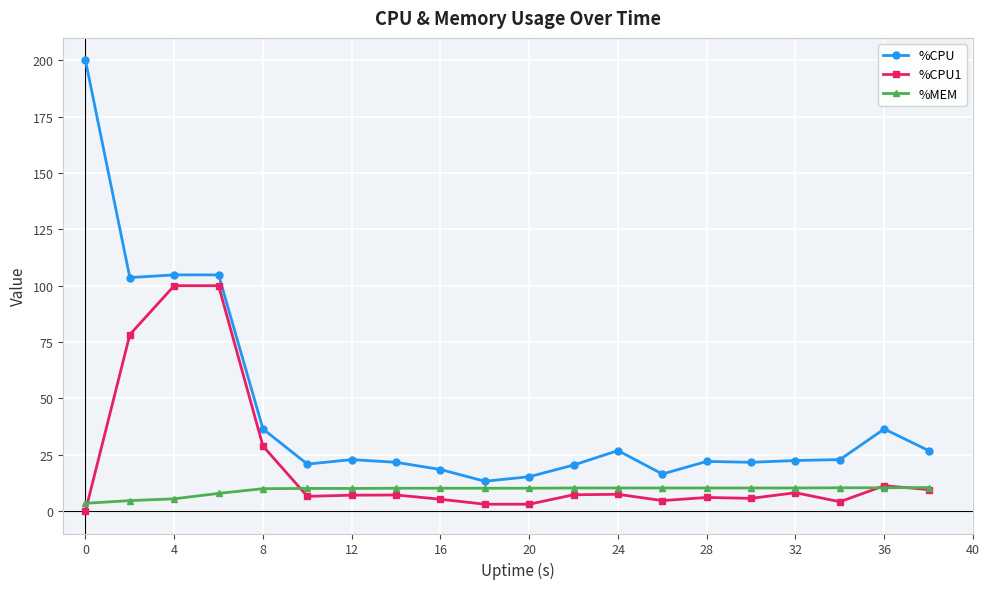

What is the maximum value shown in the chart?

200.0